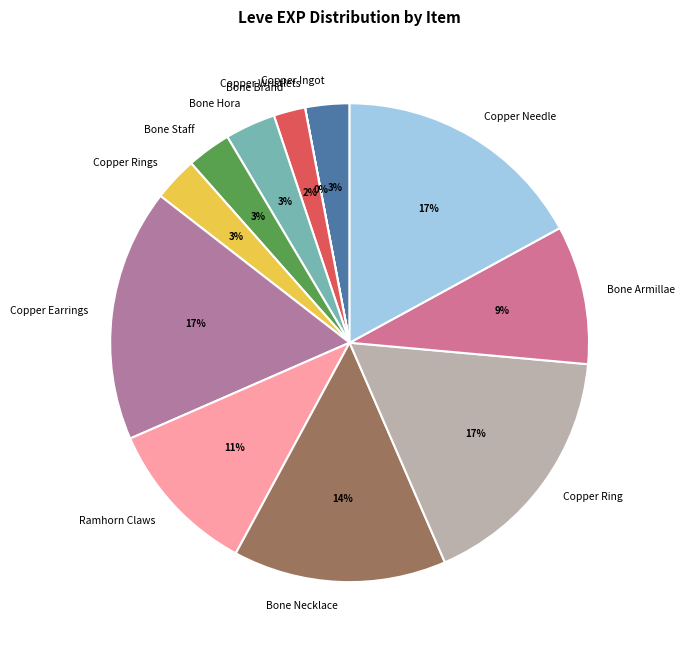

Is it true that Bone Necklace is 14% of the pie?

True